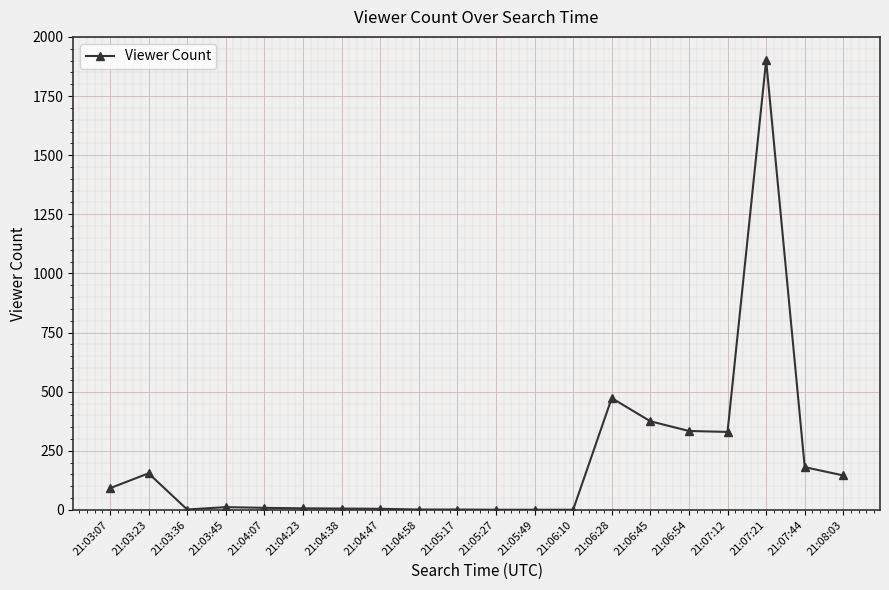

What is the greatest value displayed?

1901